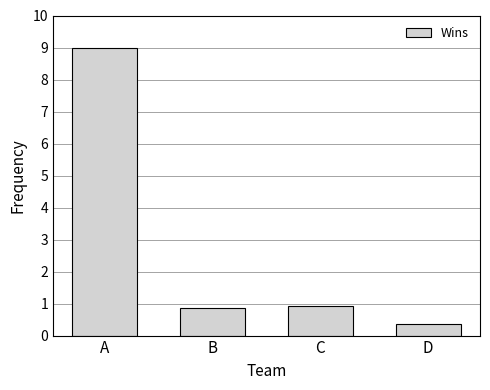

Reading left to right, transcribe all the data shown in this chart.

A=9.0	B=0.9	C=0.9	D=0.4